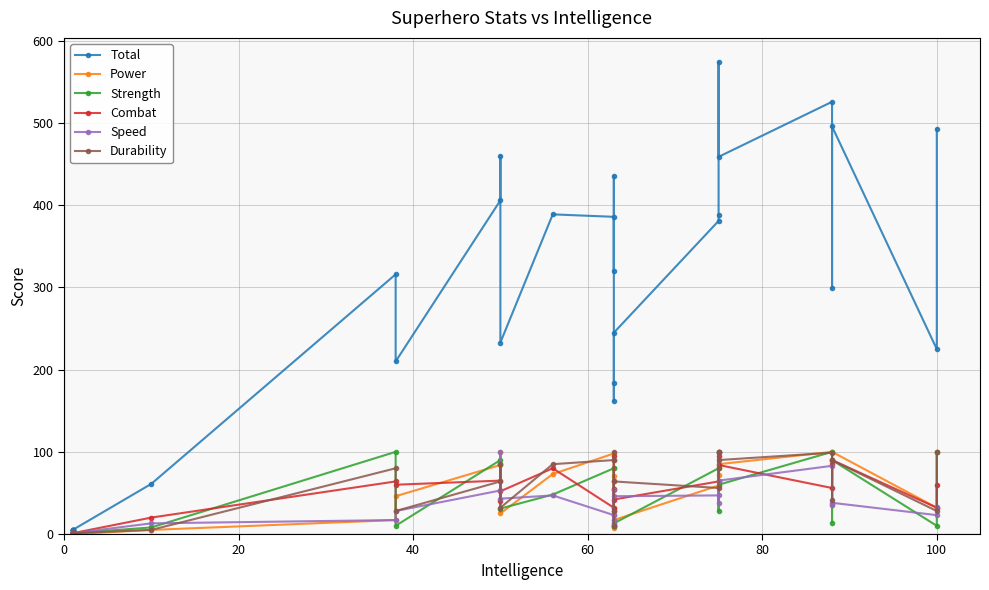

Which series has the largest range (max minus min)?

Total